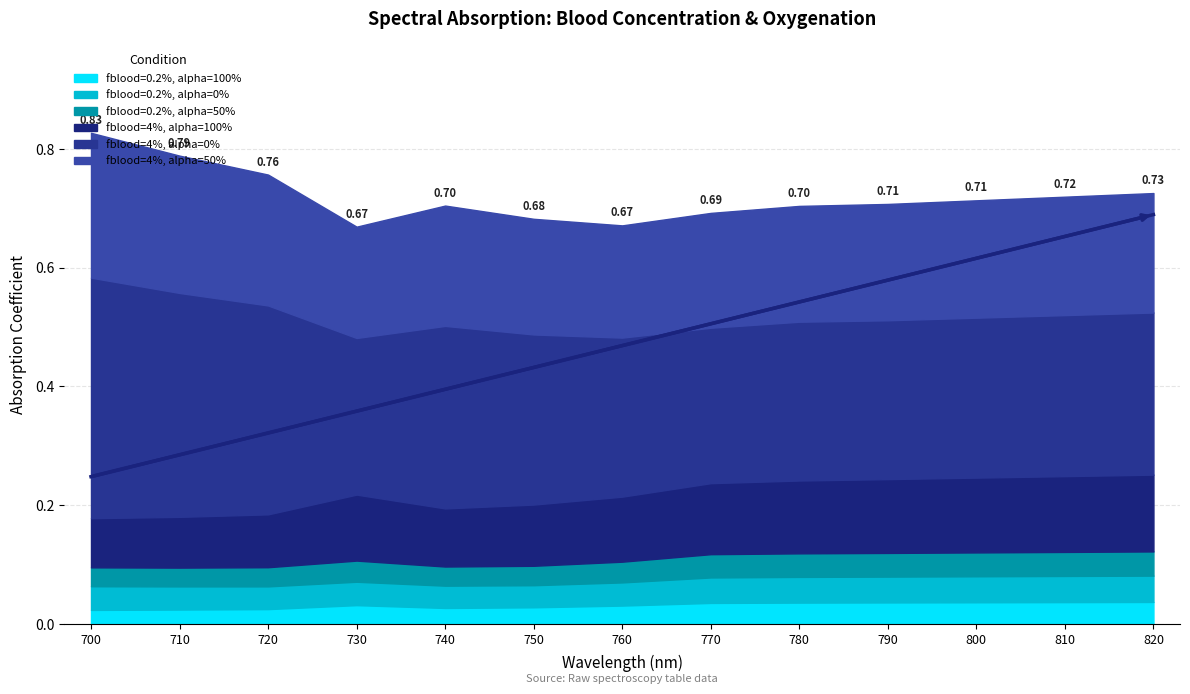

True or false: fblood=4%, alpha=50% and fblood=4%, alpha=0% cross at least once.

False